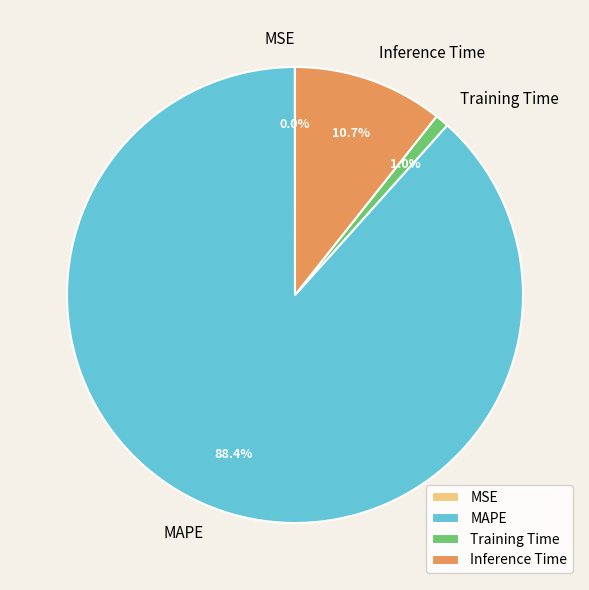

True or false: Training Time accounts for 1% of the total.

True